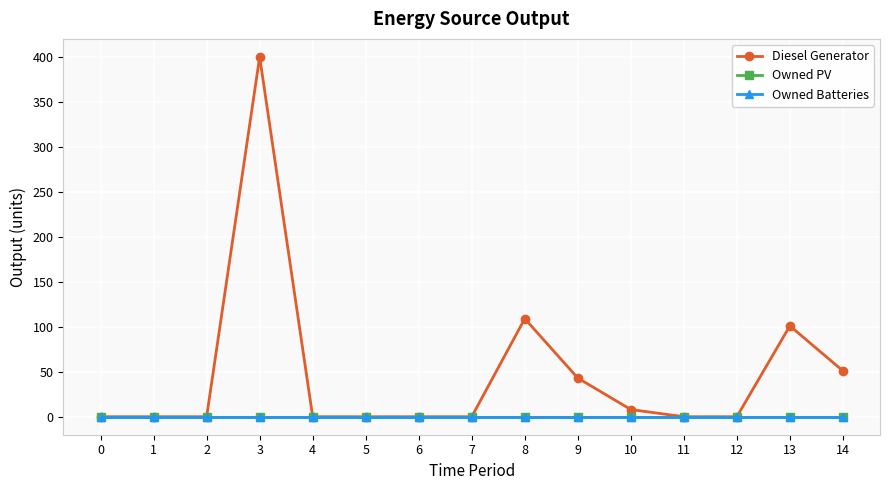

Which series has the largest total across all categories?

Diesel Generator